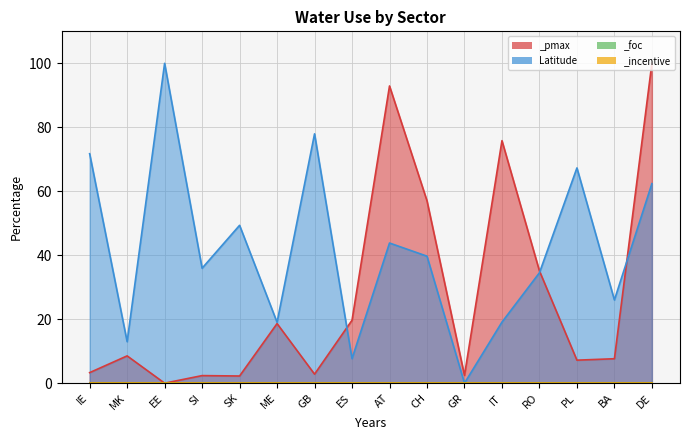

At which category does the chart reach its minimum across all series?

GR